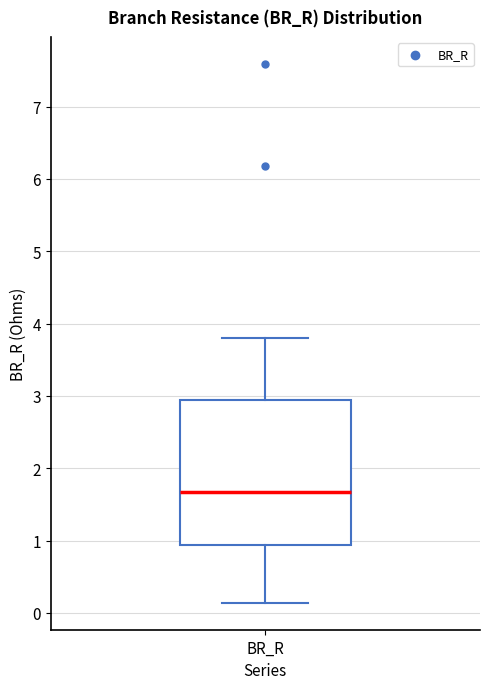

Read this box plot against the y-axis: the position of the median line, the range covered by the box, and the ends of both whiskers. The values are not printed on the chart, so give them approximately, as read against the axis.

median 1.7, box 0.9 to 2.9, whiskers 0.1 to 3.8